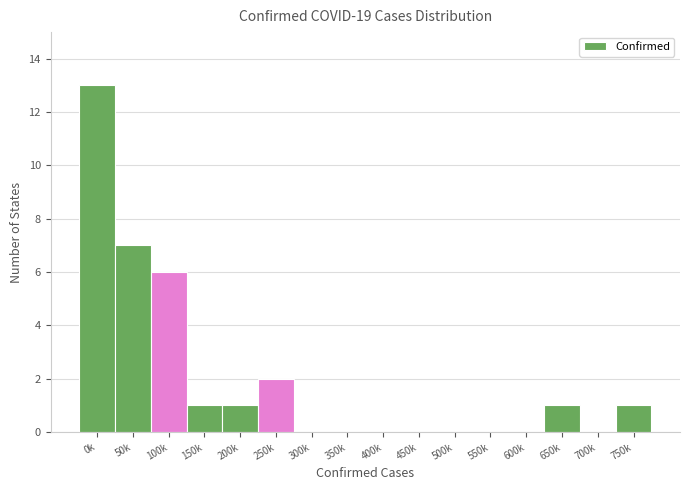

Reading right to left, list all the values displayed in this chart.

750k=1	700k=0	650k=1	600k=0	550k=0	500k=0	450k=0	400k=0	350k=0	300k=0	250k=2	200k=1	150k=1	100k=6	50k=7	0k=13